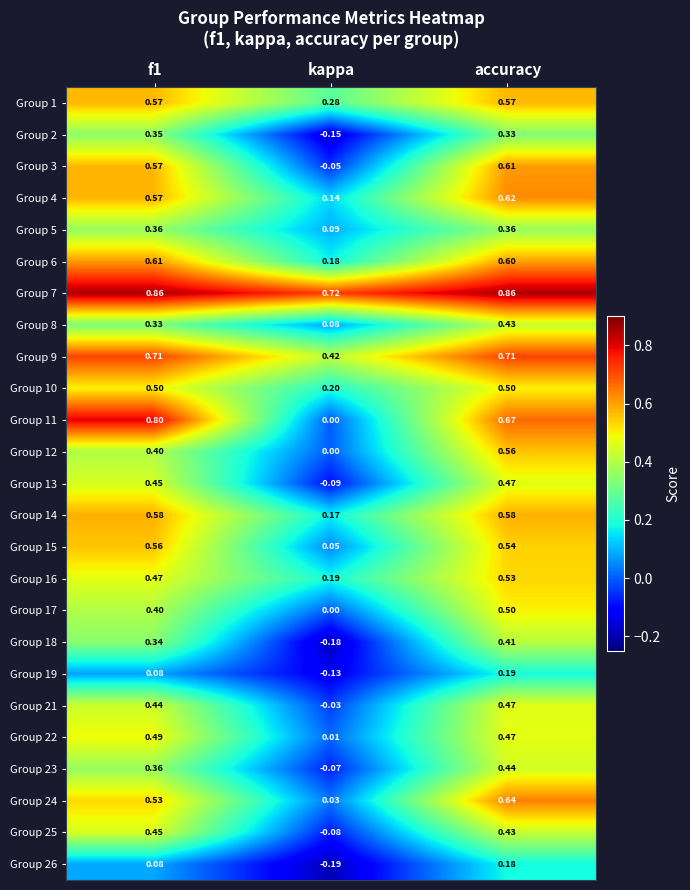

Where is Group 21 nearest to the value 0?

kappa